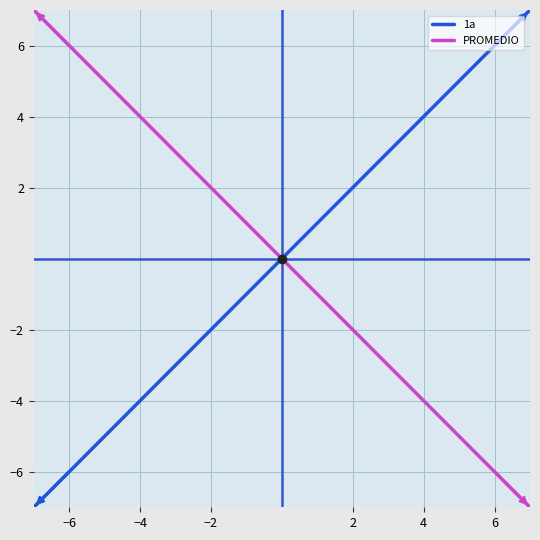

What is the maximum value shown in the chart?

7